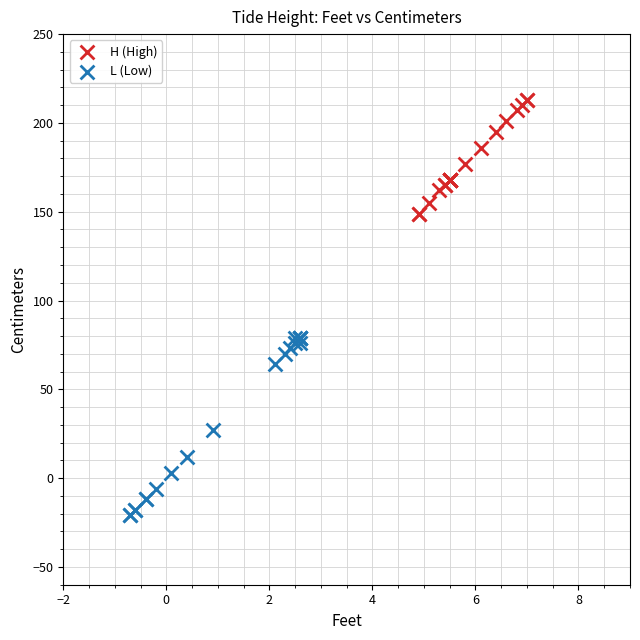

Which series has the widest spread of Y values?

L (Low)